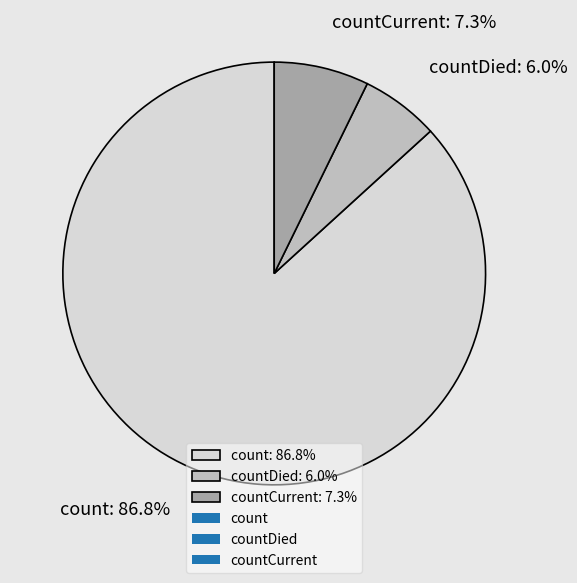

Which slice is the largest?

count: 86.8%